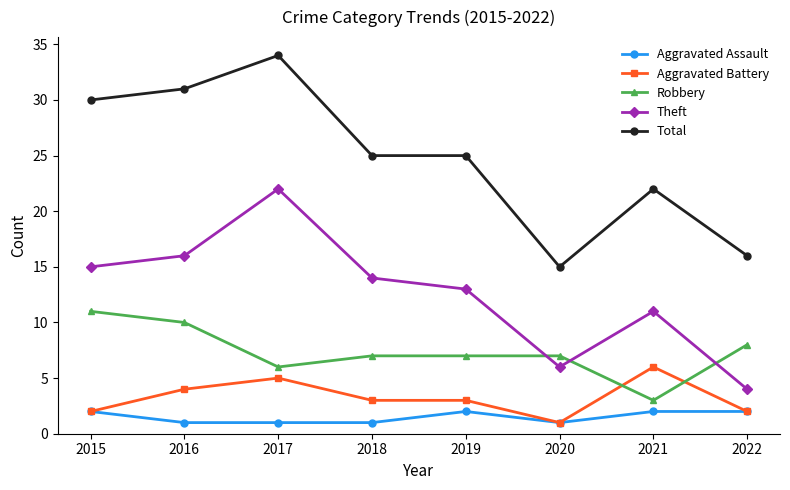

At how many categories does at least one series exceed 32?

1